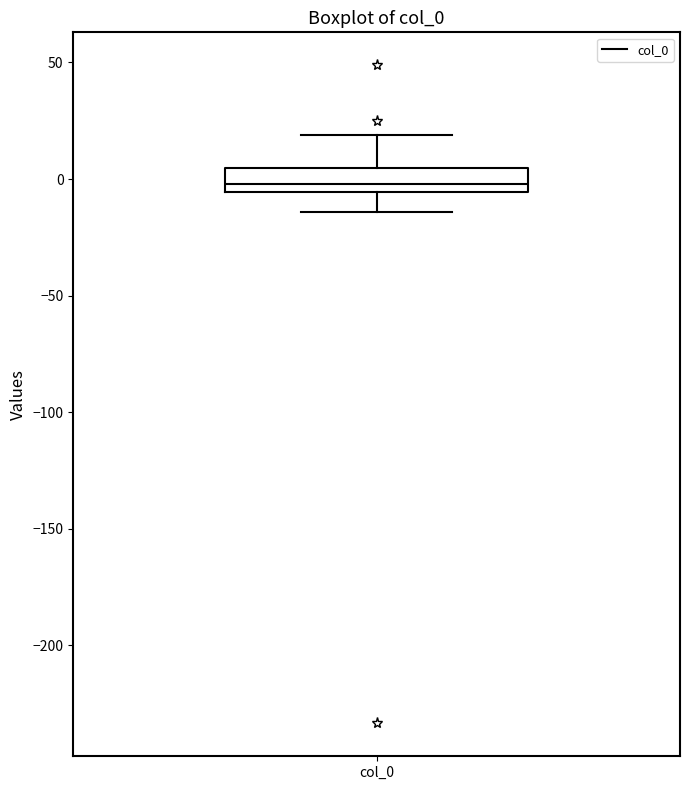

Read this box plot against the y-axis: the position of the median line, the range covered by the box, and the ends of both whiskers. The values are not printed on the chart, so give them approximately, as read against the axis.

median 0, box -5 to 5, whiskers -15 to 20